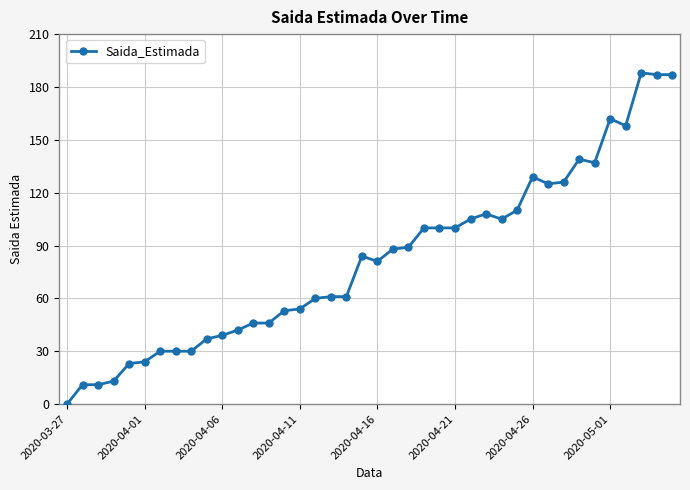

True or false: there are more than 1 points higher than both neighbors.

True